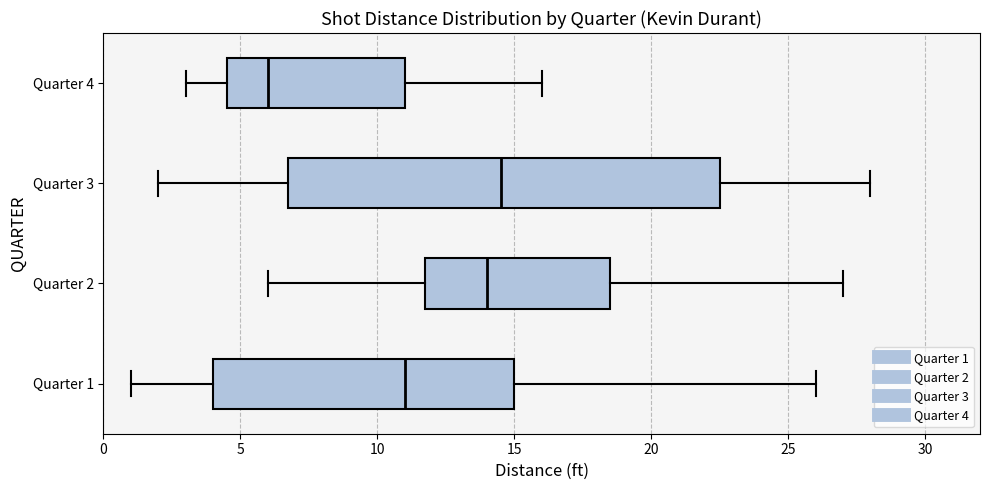

Reading bottom to top, transcribe this box plot: for each box, give where its median line is, the range the box spans, and where its two whiskers end, as read against the x-axis. The values are not printed on the chart, so give them approximately, as read against the axis.

Quarter 1: median 11.0, box 4.0 to 15.0, whiskers 1.0 to 26.0
Quarter 2: median 14.0, box 12.0 to 18.5, whiskers 6.0 to 27.0
Quarter 3: median 14.5, box 7.0 to 22.5, whiskers 2.0 to 28.0
Quarter 4: median 6.0, box 4.5 to 11.0, whiskers 3.0 to 16.0